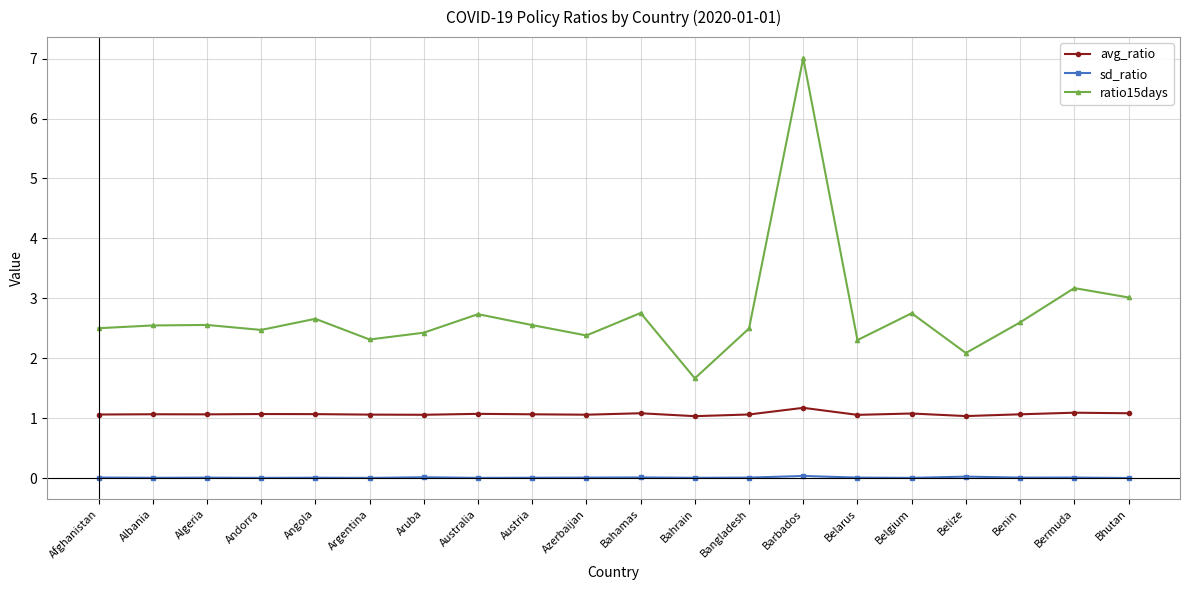

Rank the series by their average value, from lowest to highest.

sd_ratio, avg_ratio, ratio15days